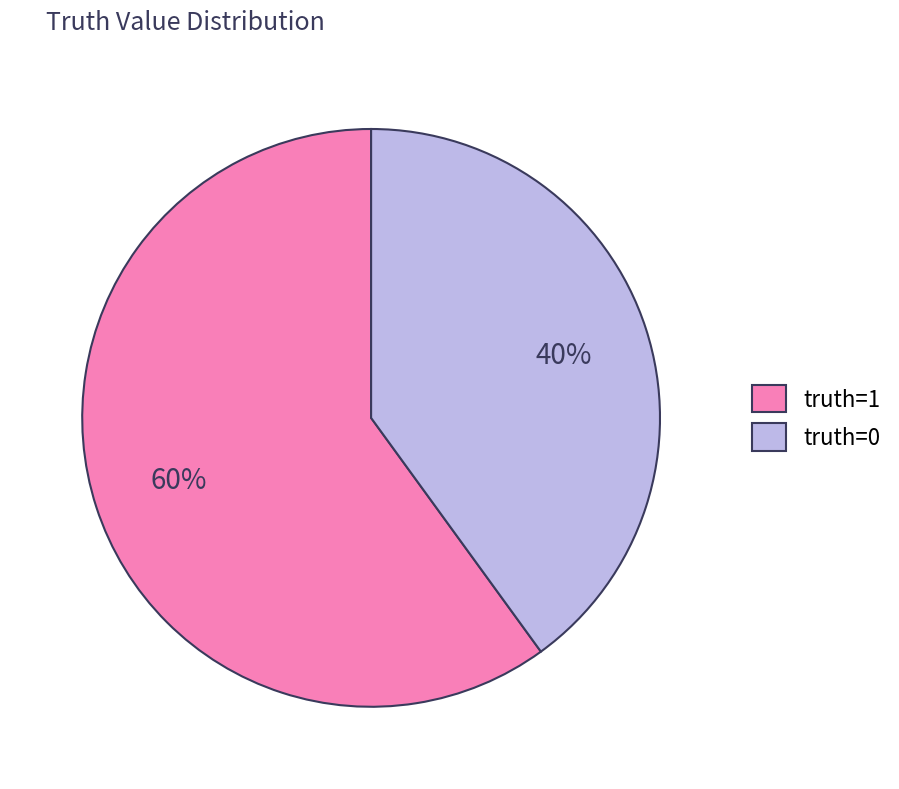

Rank the categories by value from lowest to highest.

truth=0, truth=1